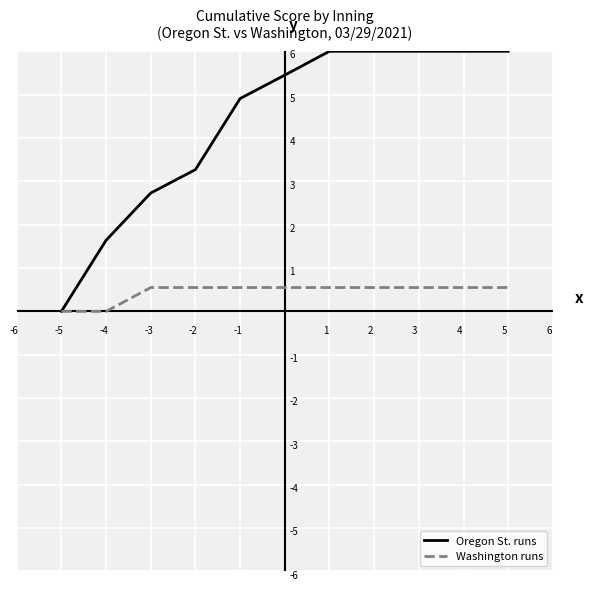

Which series has the largest total across all categories?

Oregon St. runs